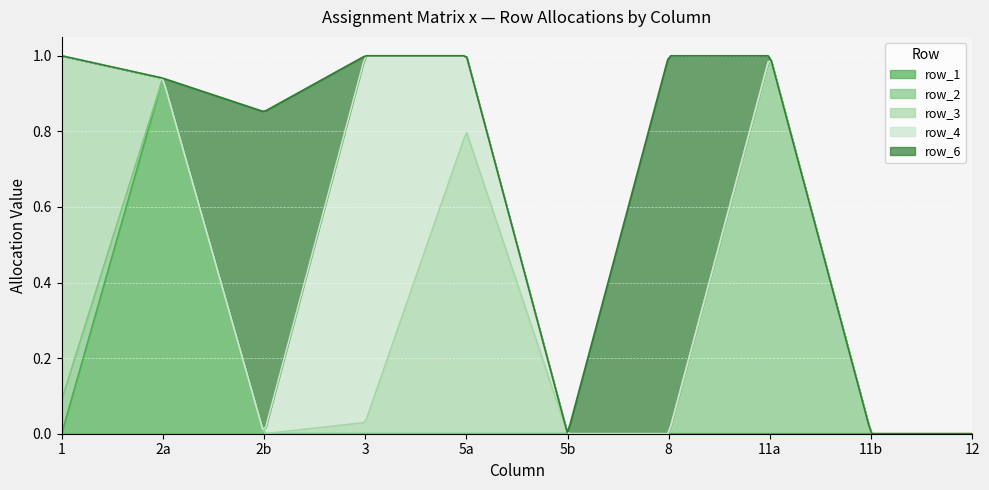

Rank the series by their maximum value, from highest to lowest.

row_2, row_6, row_4, row_1, row_3